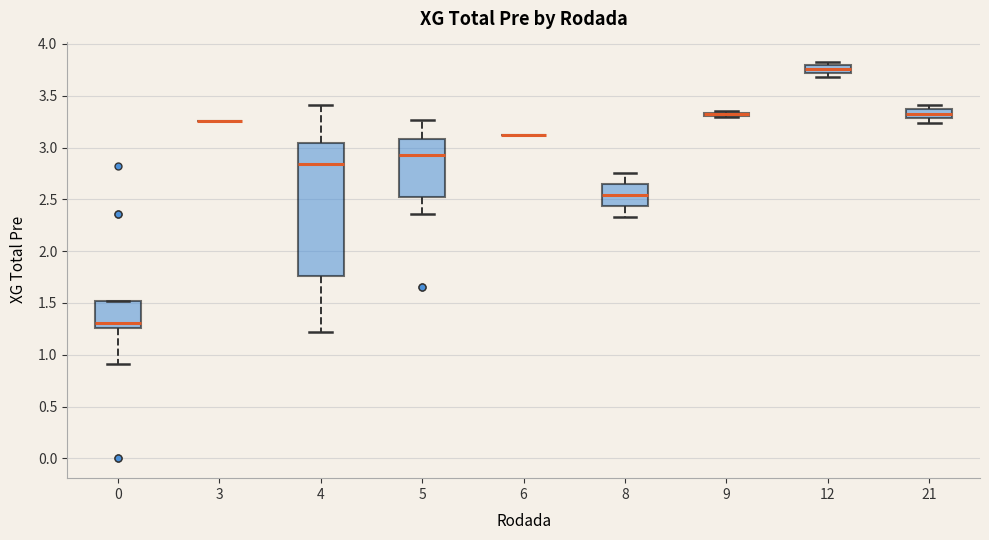

Comparing the boxes themselves (not the whiskers), which one is the tallest?

4